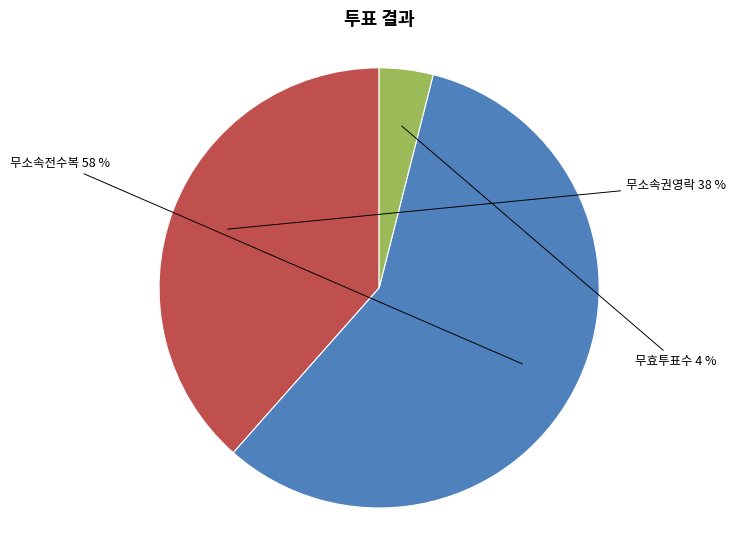

What percentage is the 무소속전수복 slice, to the nearest percent?

58%